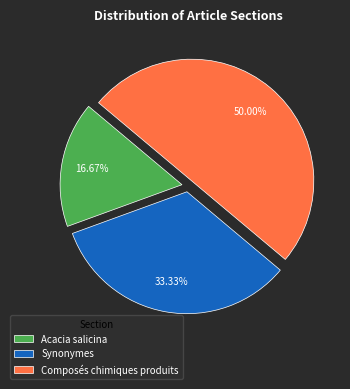

Rank the categories by value from lowest to highest.

Acacia salicina, Synonymes, Composés chimiques produits